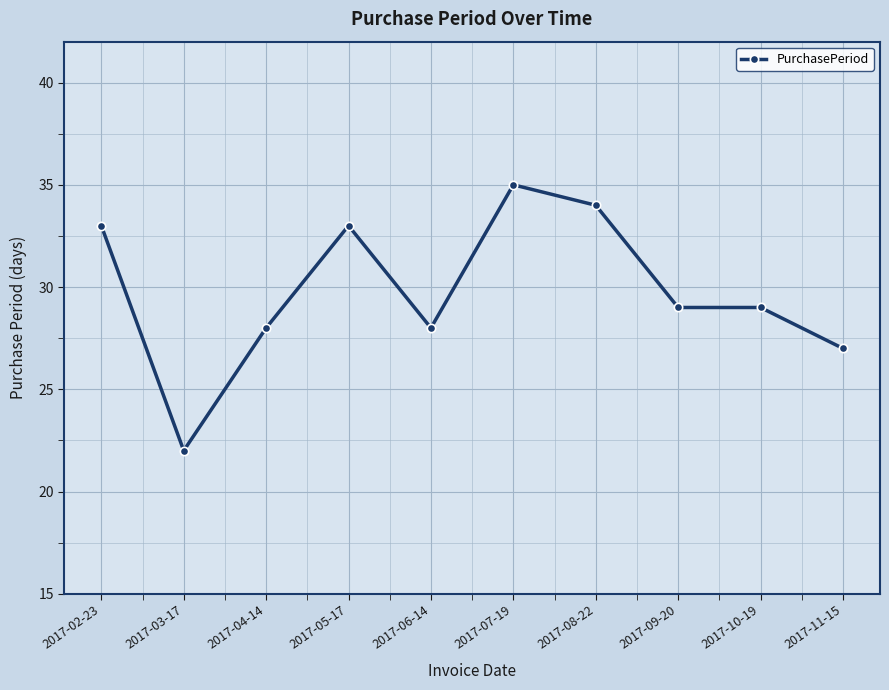

Is it true that the value at 2017-11-15 is 5?

False